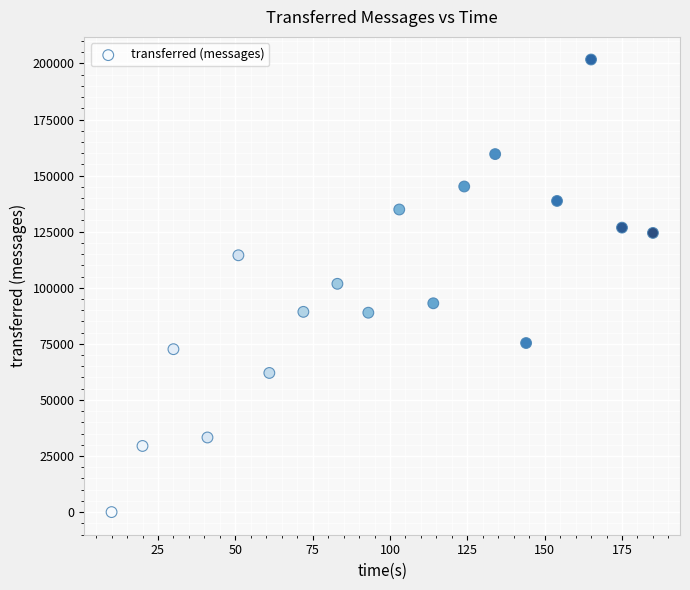

What is the range of Y values (max minus min)?

201740